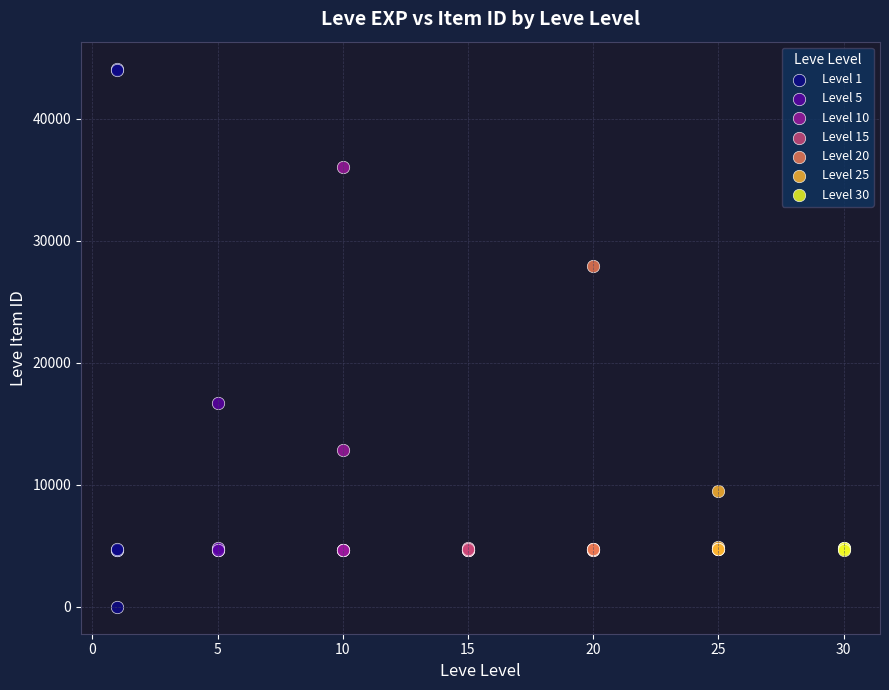

Which series reaches the maximum Y coordinate?

Level 1